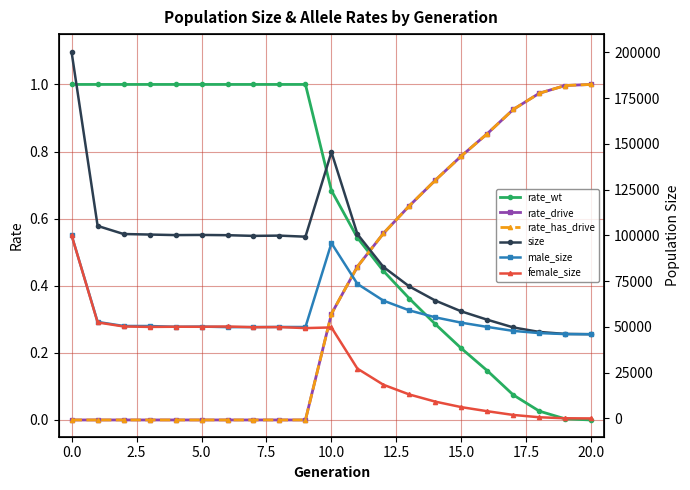

Is it true that female_size equals 48874.7 at 0.0?

False